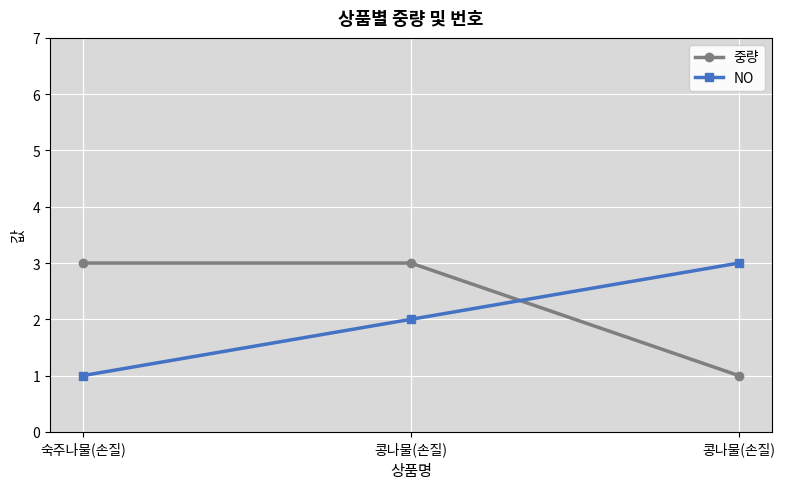

What are all the series names shown in the legend?

중량, NO